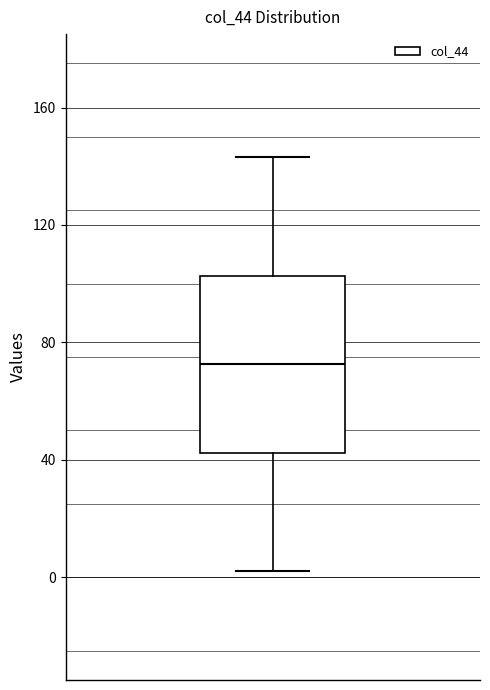

Where does the lower whisker of the box end on the y-axis? The values are not printed on the chart, so give them approximately, as read against the axis.

0